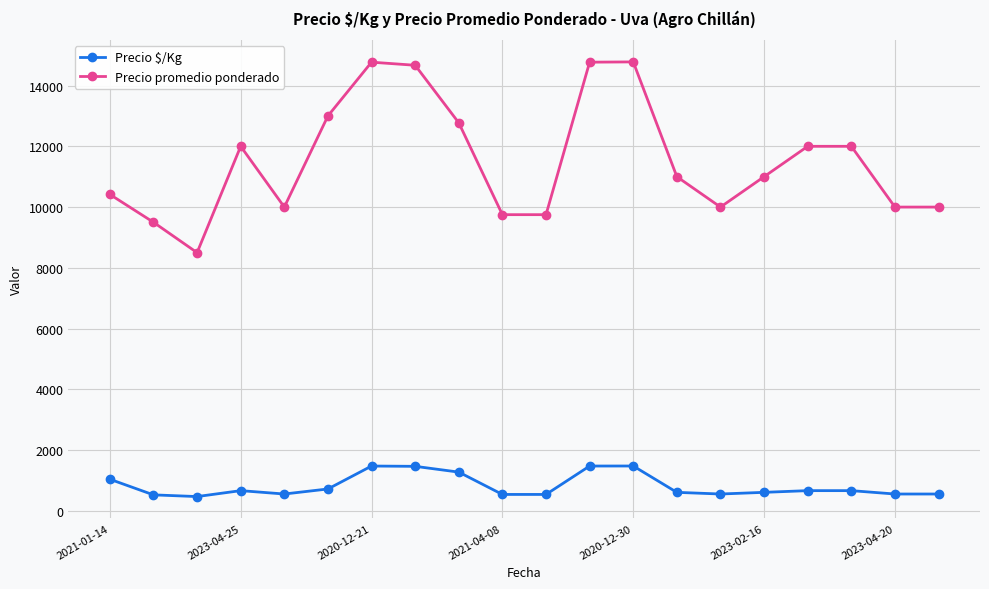

What is the minimum value shown in the chart?

472